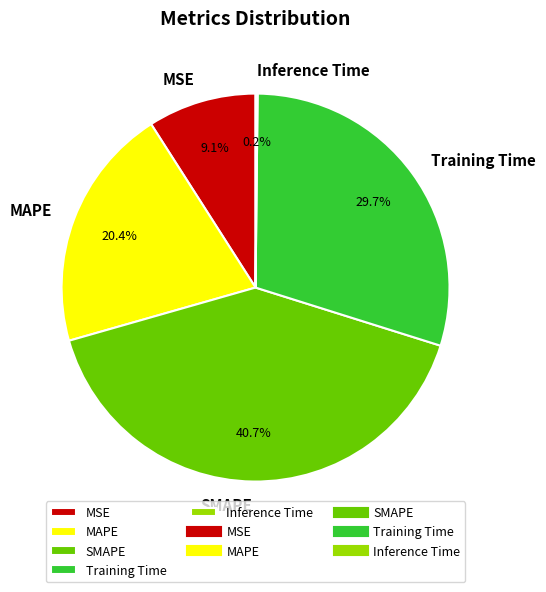

To the nearest percent, what portion does SMAPE represent?

41%